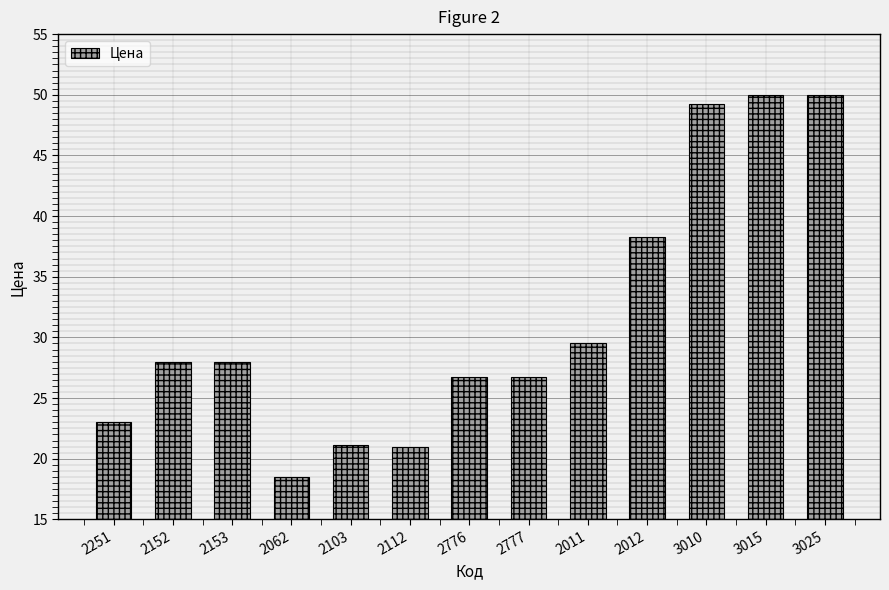

What is the difference between the maximum and minimum values?

31.5